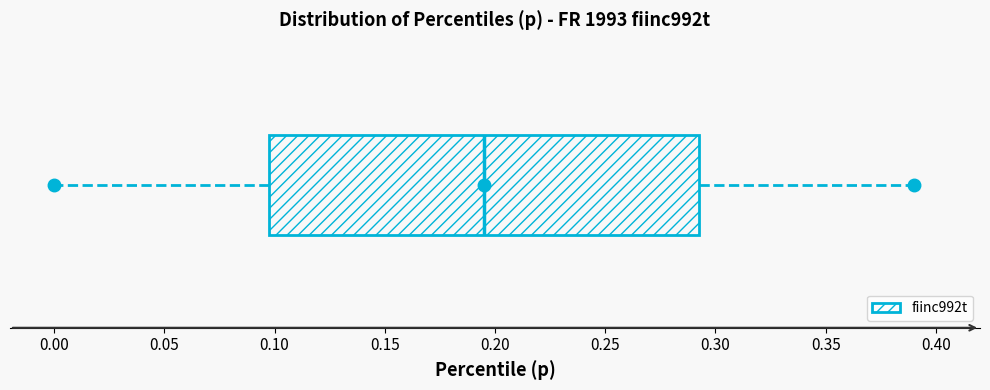

Read this box plot against the x-axis: the position of the median line, the range covered by the box, and the ends of both whiskers. The values are not printed on the chart, so give them approximately, as read against the axis.

median 0.195, box 0.100 to 0.295, whiskers 0.000 to 0.390